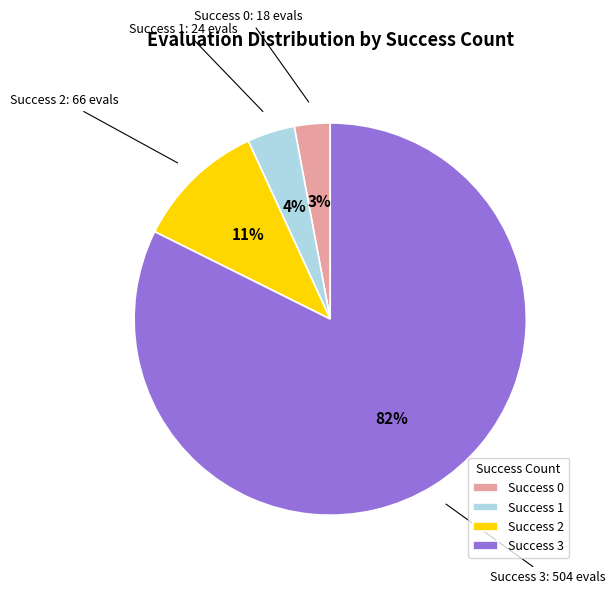

Is the sum of Success 0 and Success 1 greater than half?

No